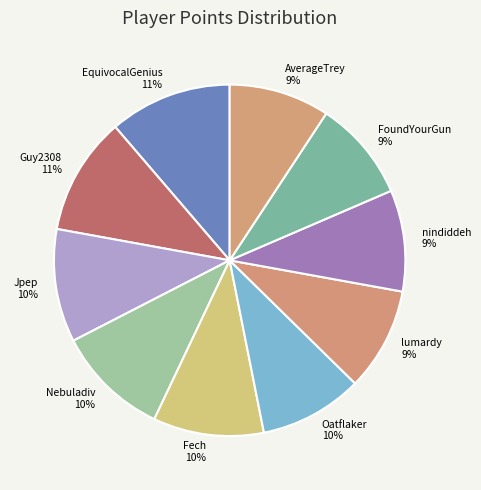

How many slices are in this pie chart?

10